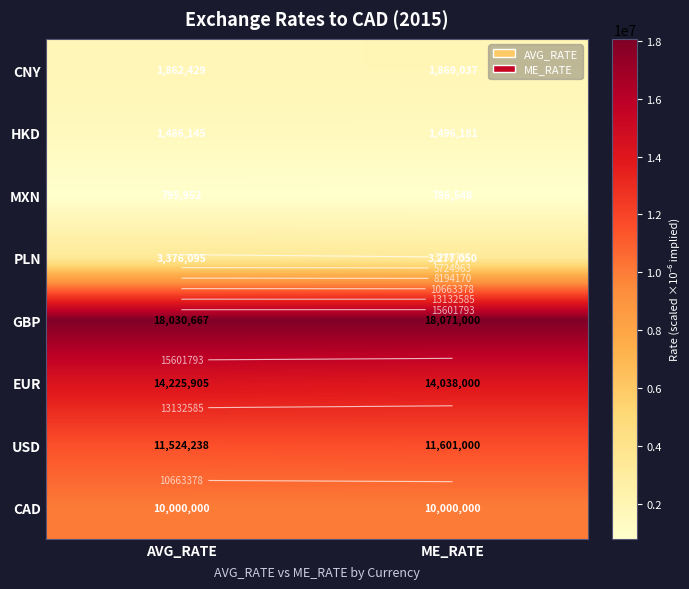

Which has a higher value, ME_RATE or AVG_RATE?

ME_RATE